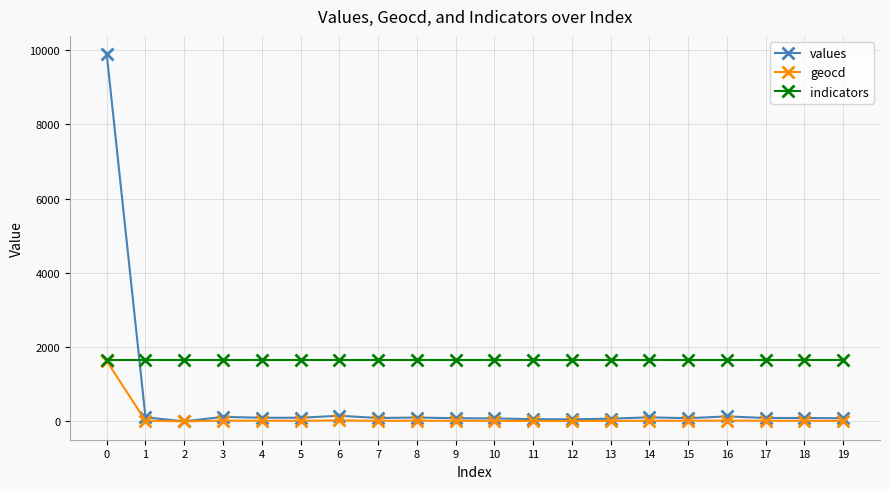

Rank the series by their average value, from lowest to highest.

geocd, values, indicators